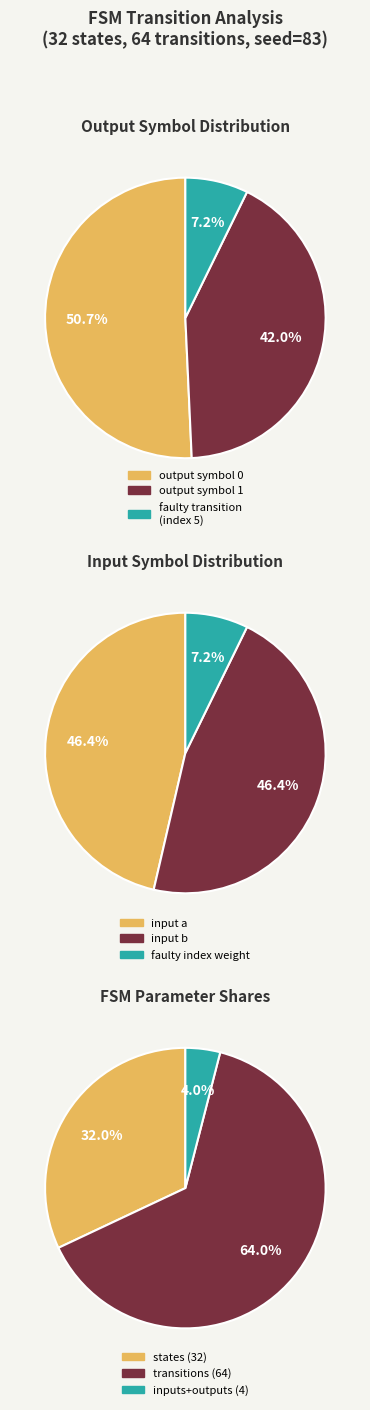

Is state 15 the majority of the pie?

No